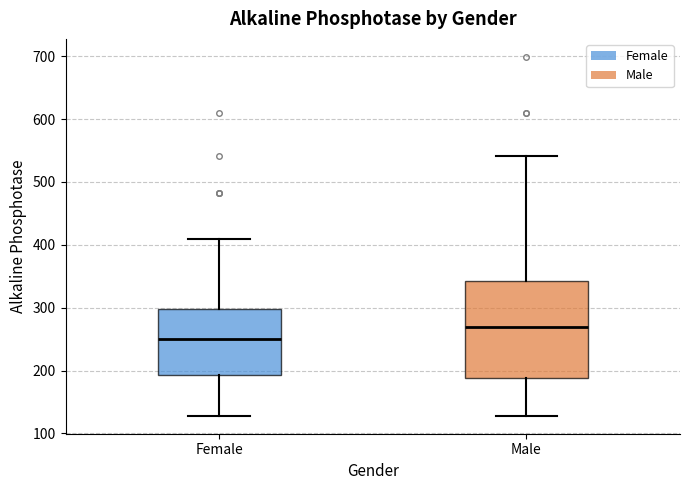

Which box has the highest median line?

Male